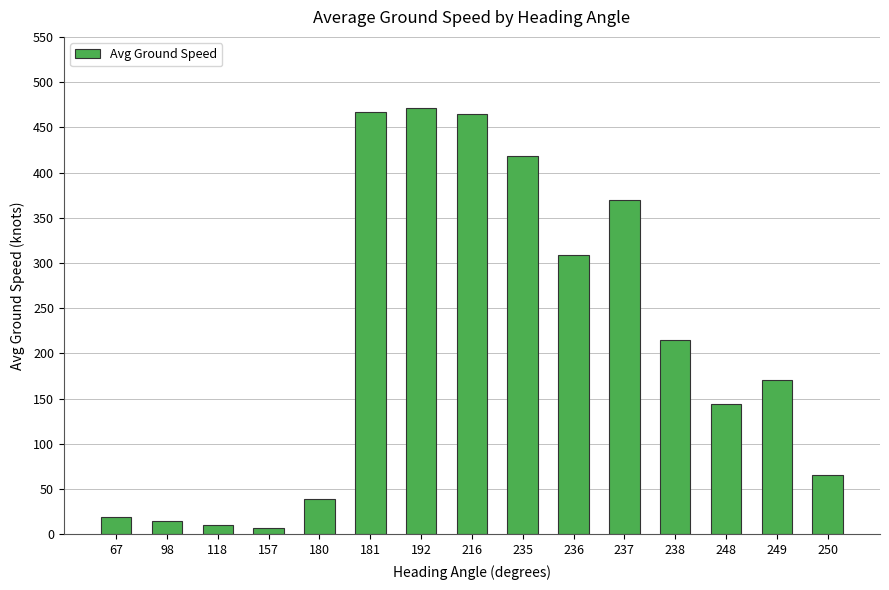

How many series are shown in this chart?

1